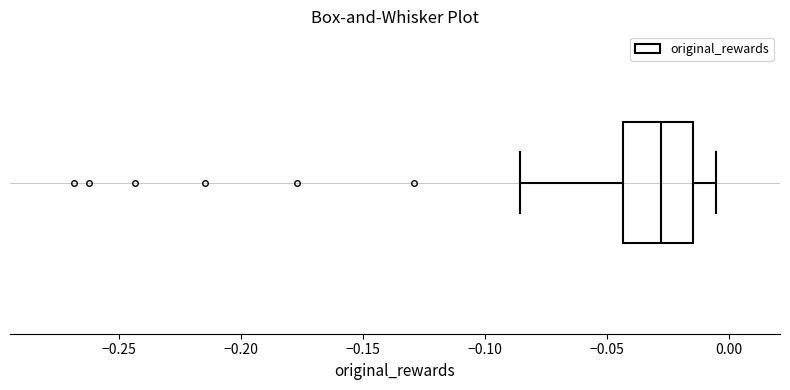

Transcribe this box plot: give where the median line is, the range the box spans, and where the two whiskers end, as read against the x-axis. The values are not printed on the chart, so give them approximately, as read against the axis.

median -0.030, box -0.045 to -0.015, whiskers -0.085 to -0.005